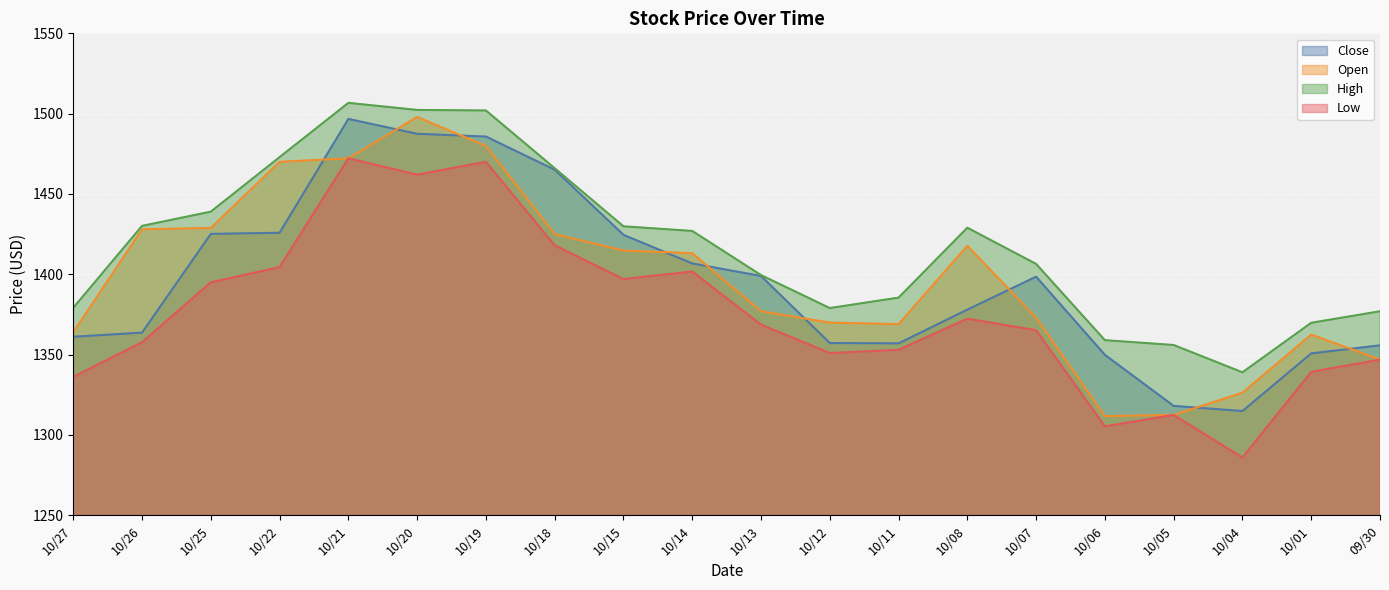

Between 10/01 and 10/20, which is larger?

10/20